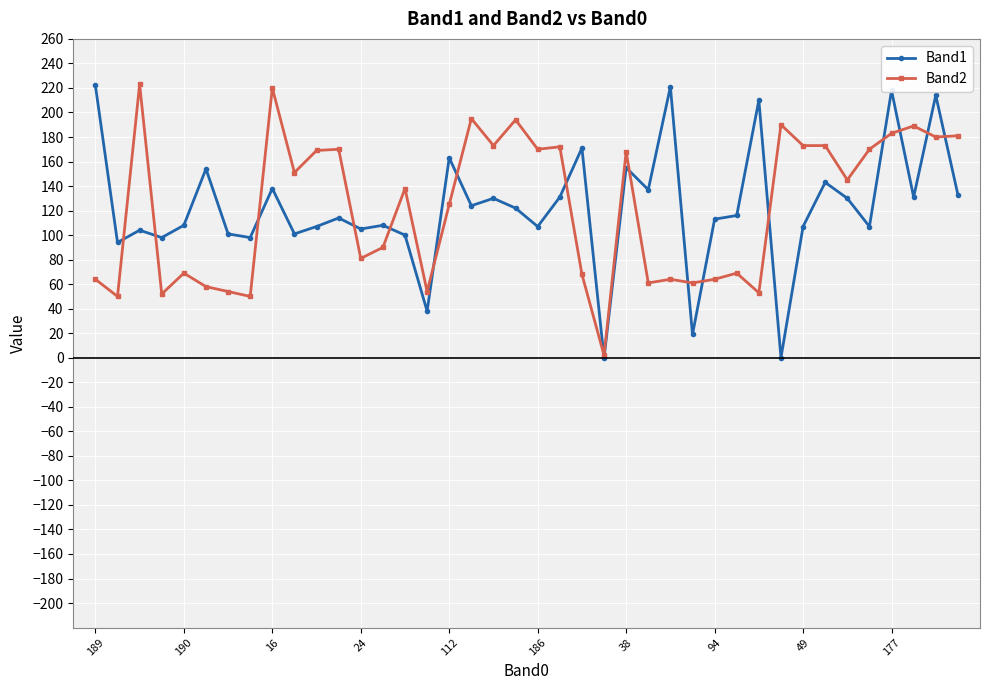

True or false: Band1 has more than 2 interior local peaks.

True